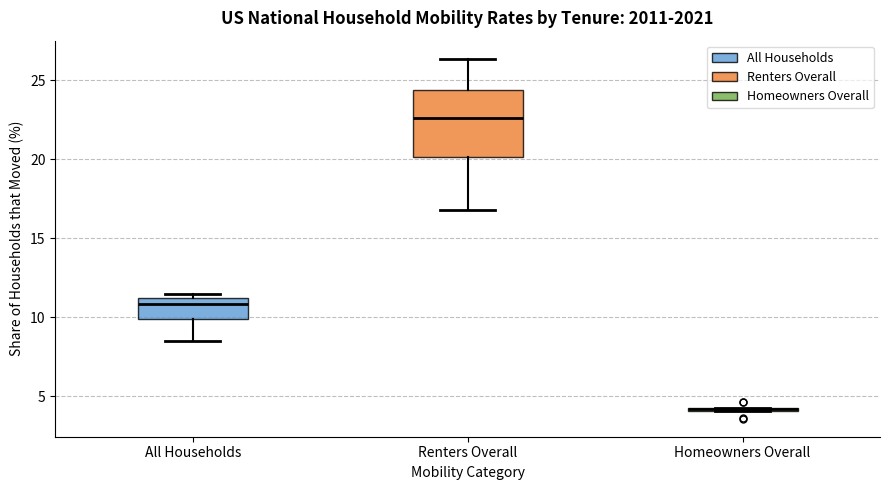

Where is the upper edge of the box for Homeowners Overall on the y-axis? The values are not printed on the chart, so give them approximately, as read against the axis.

4.5